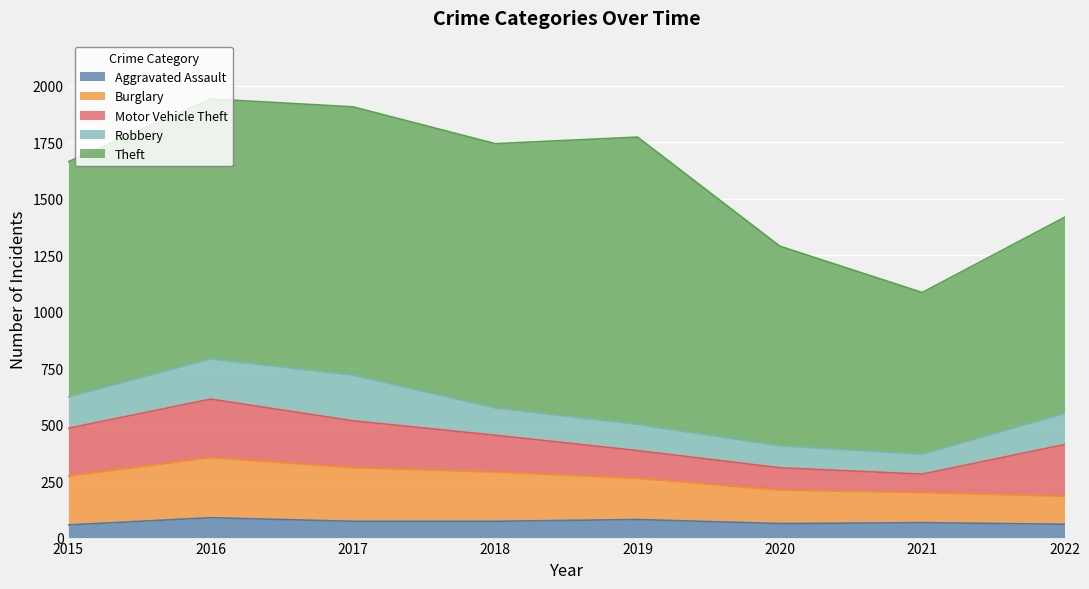

How many times do Burglary and Motor Vehicle Theft cross each other?

1